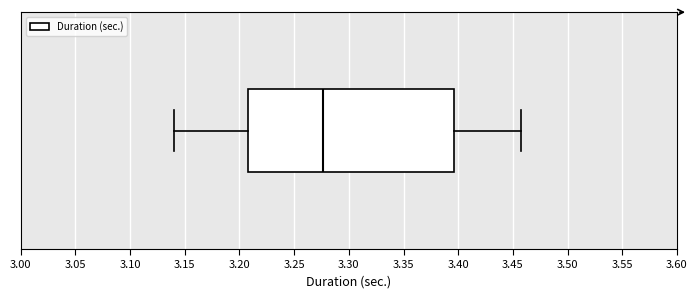

Where does the median line of the box sit on the x-axis? The values are not printed on the chart, so give them approximately, as read against the axis.

3.275